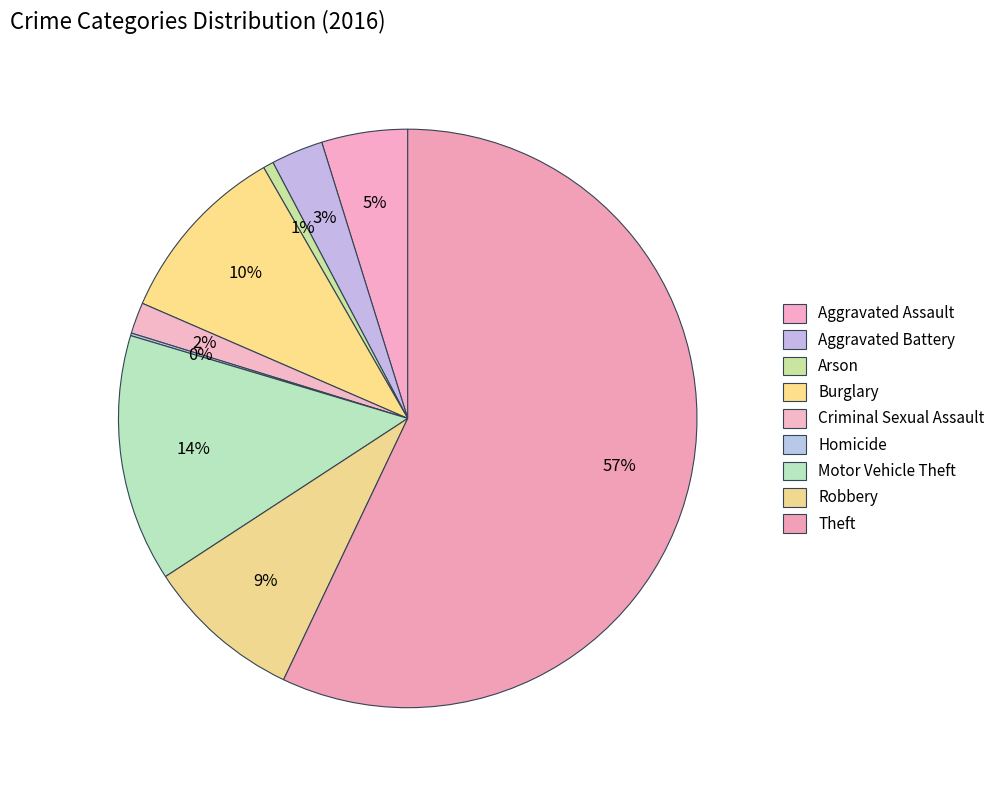

What portion of the pie excludes Burglary?

89.8%